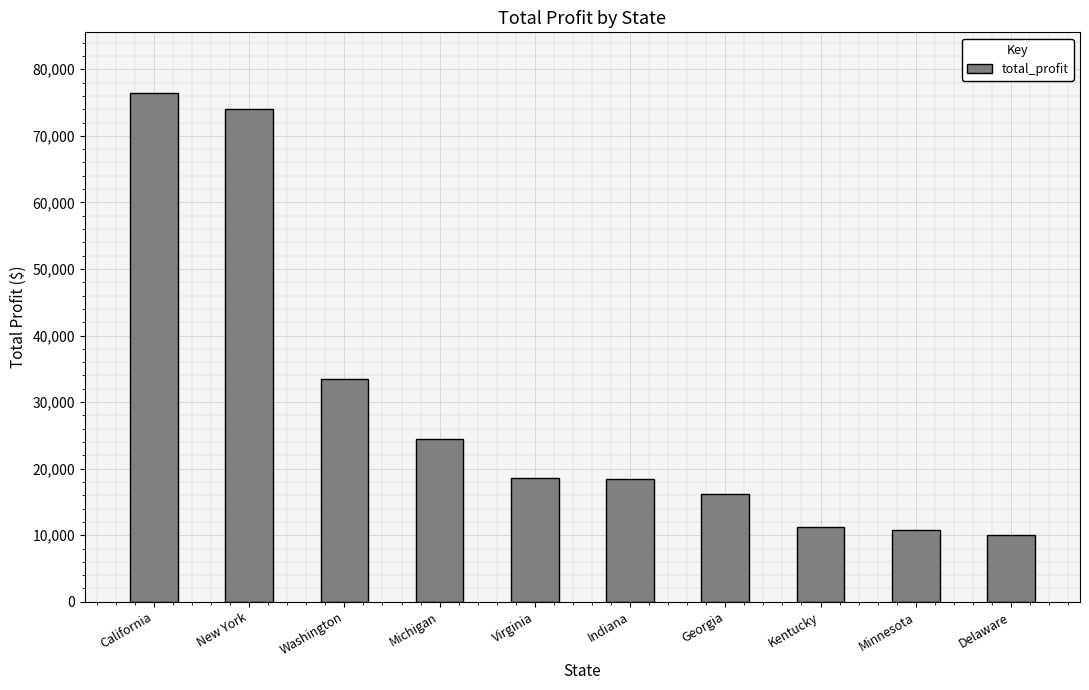

Between Washington and Minnesota, which is larger?

Washington